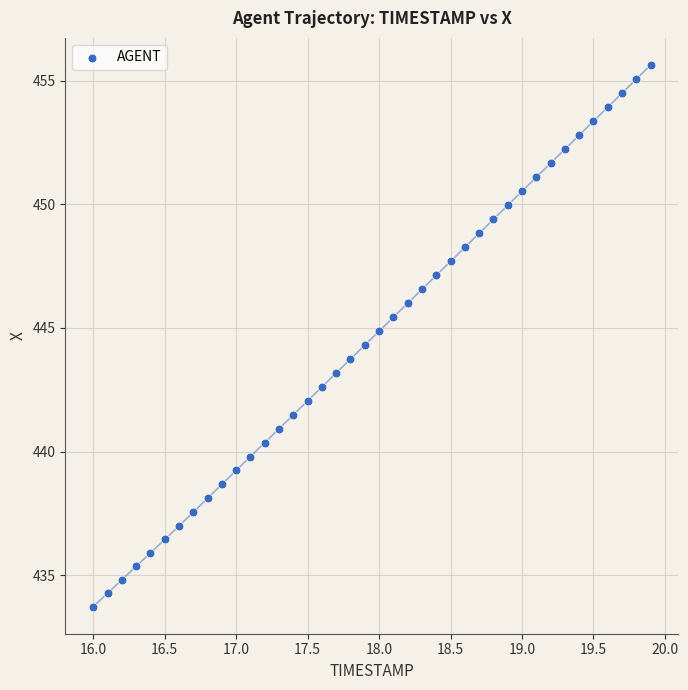

What is the range of Y values (max minus min)?

21.9